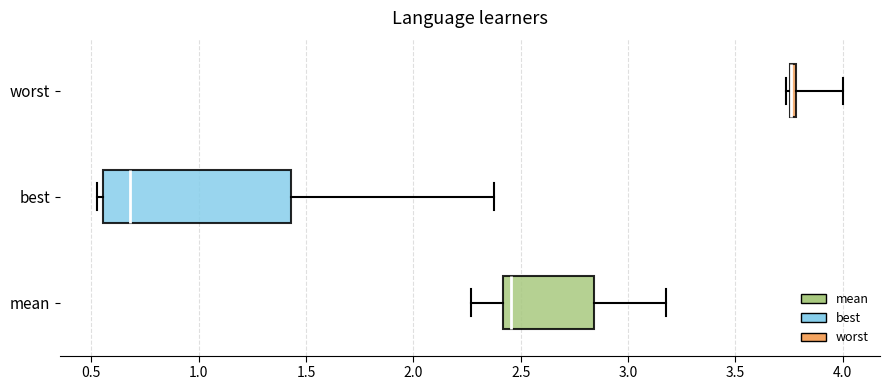

Where does the right whisker of the box for mean end on the x-axis? The values are not printed on the chart, so give them approximately, as read against the axis.

3.20